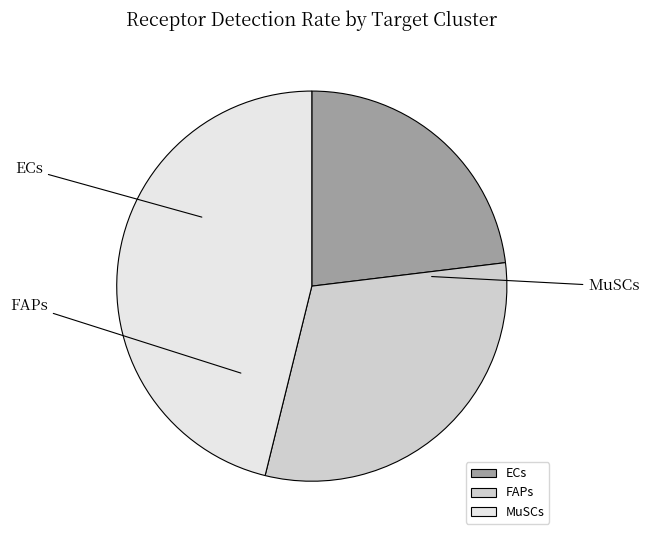

What portion of the pie excludes MuSCs?

53.8%